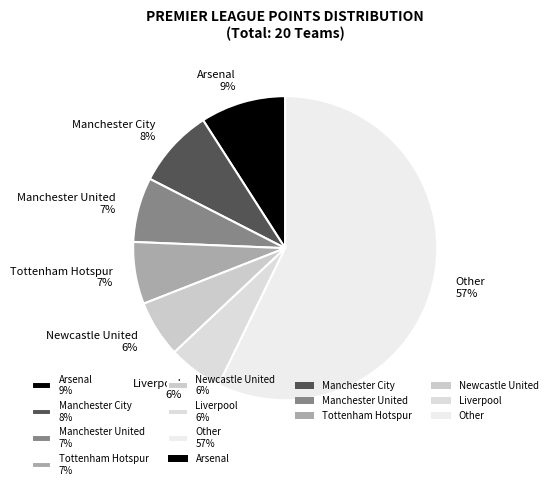

To the nearest percent, what is the average slice percentage?

14%